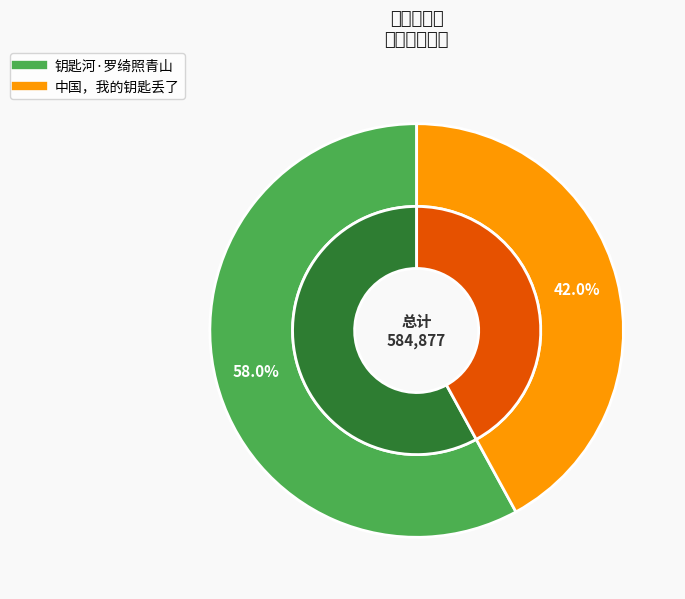

What is the change in value from 钥匙河·罗绮照青山 to 中国，我的钥匙丢了?

-93257